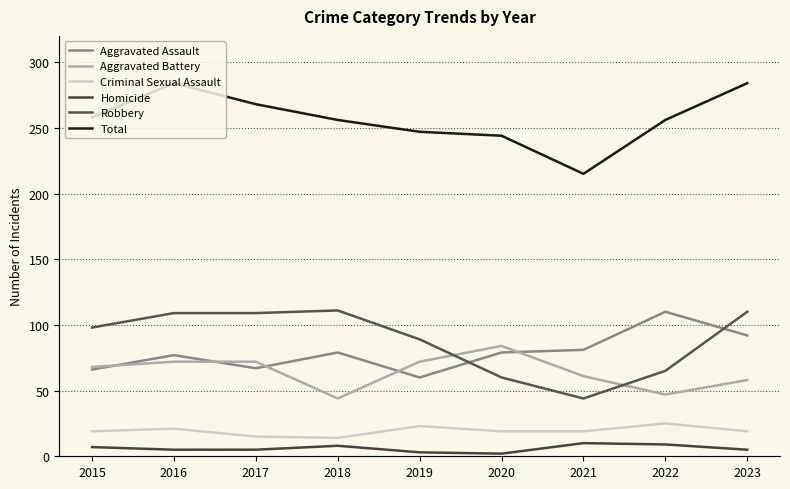

What is the minimum value shown in the chart?

2